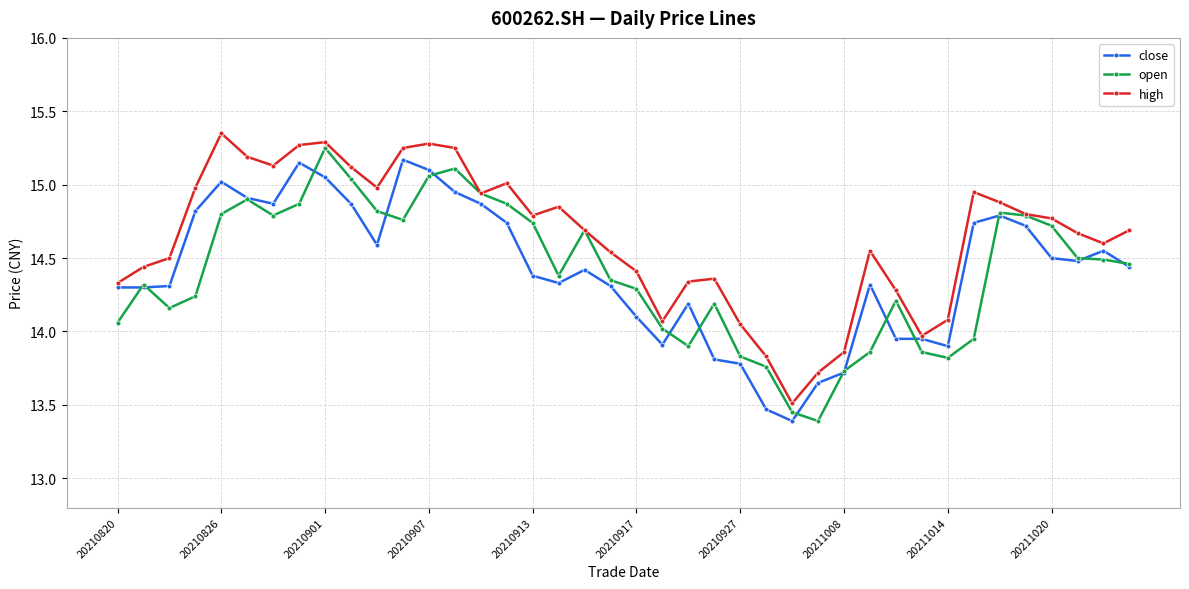

At how many categories does at least one series exceed 13?

40